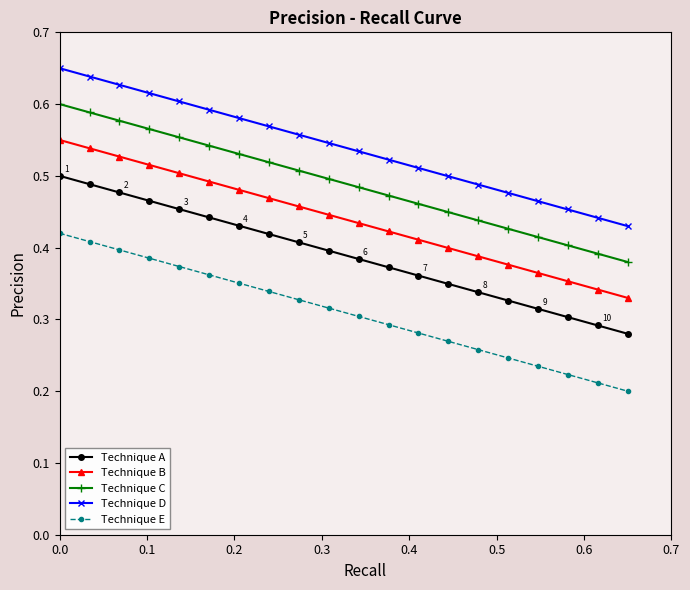

Rank the series by their average value, from lowest to highest.

Technique E, Technique A, Technique B, Technique C, Technique D